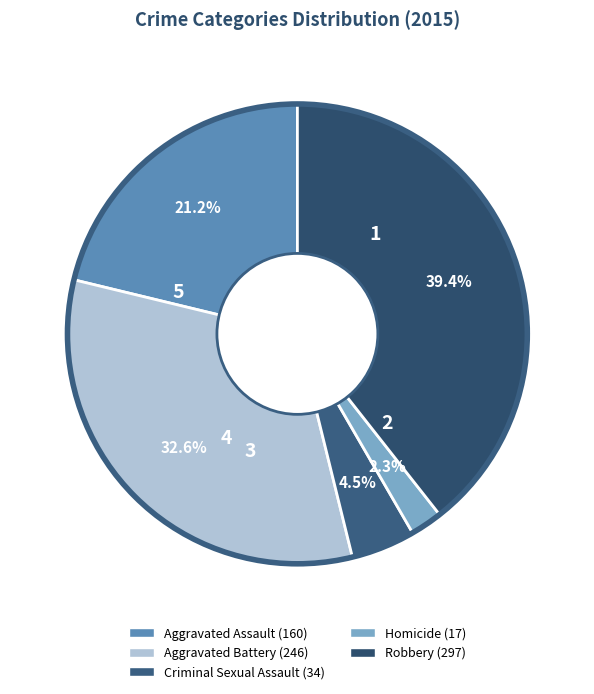

Which category has the smallest portion of the pie?

Homicide